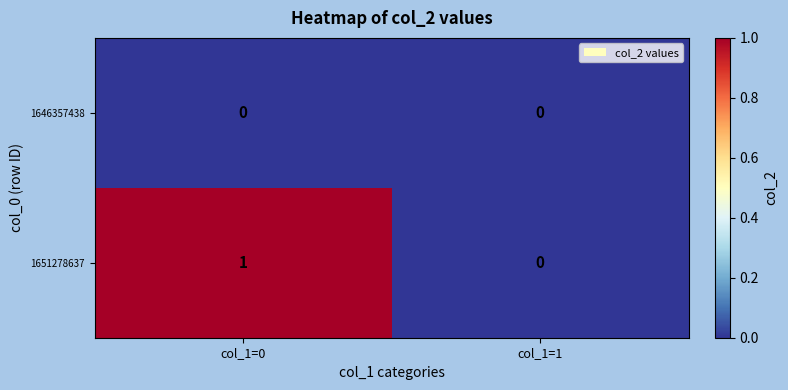

The value of 1651278637 at col_1=0 is 1. True or false?

True